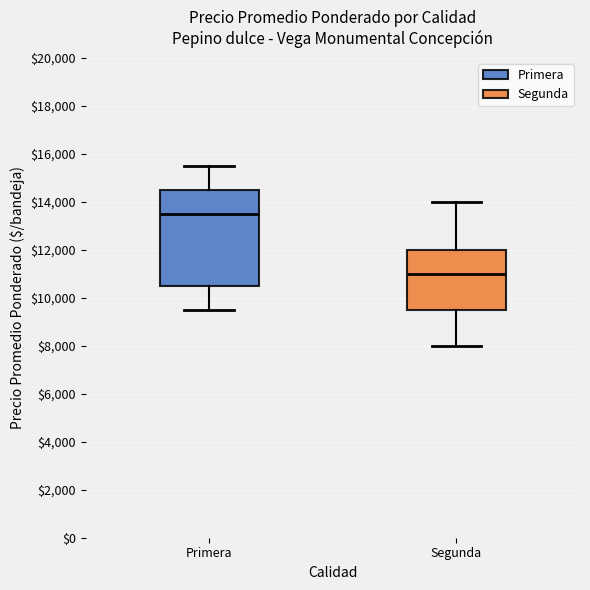

Reading left to right, read every box against the y-axis: the position of its median line, the range the box covers, and the ends of its whiskers. The values are not printed on the chart, so give them approximately, as read against the axis.

Primera: median 13600, box 10600 to 14600, whiskers 9600 to 15600
Segunda: median 11000, box 9600 to 12000, whiskers 8000 to 14000